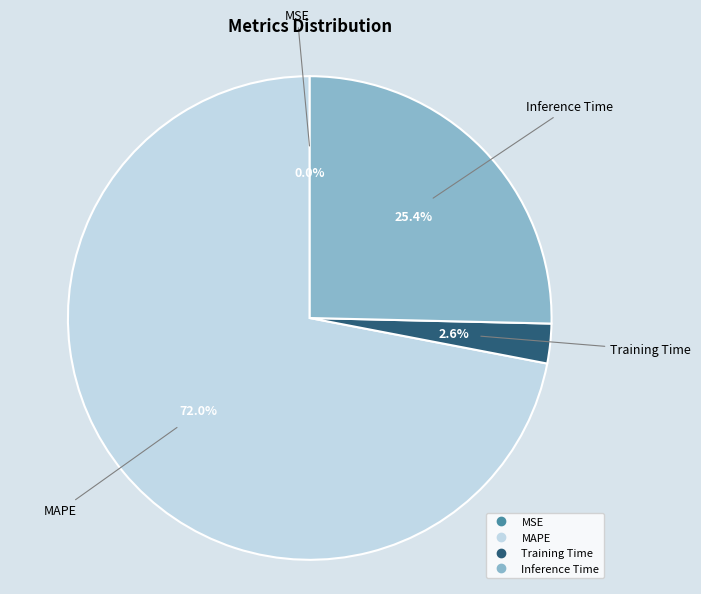

Does any single category account for the majority?

Yes